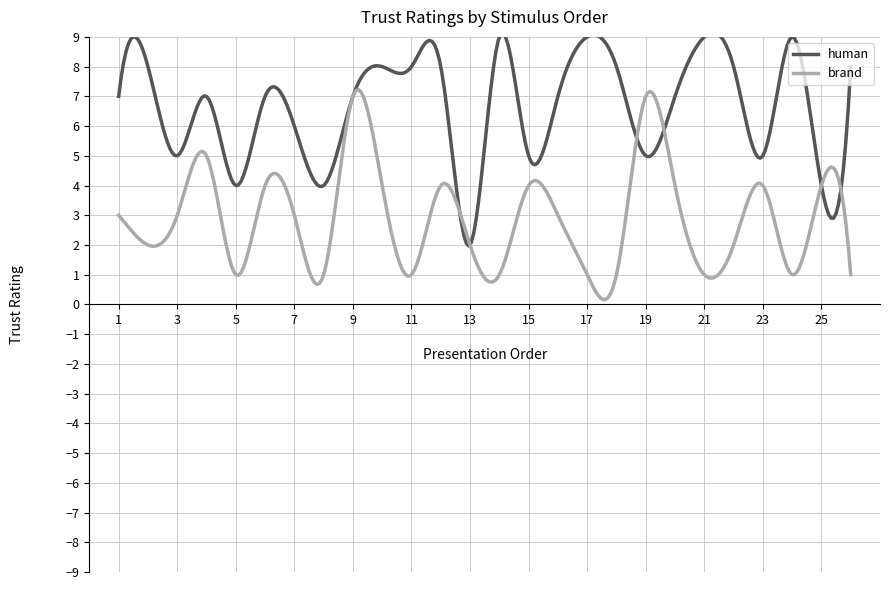

What is the lowest value of the human series?

2.0